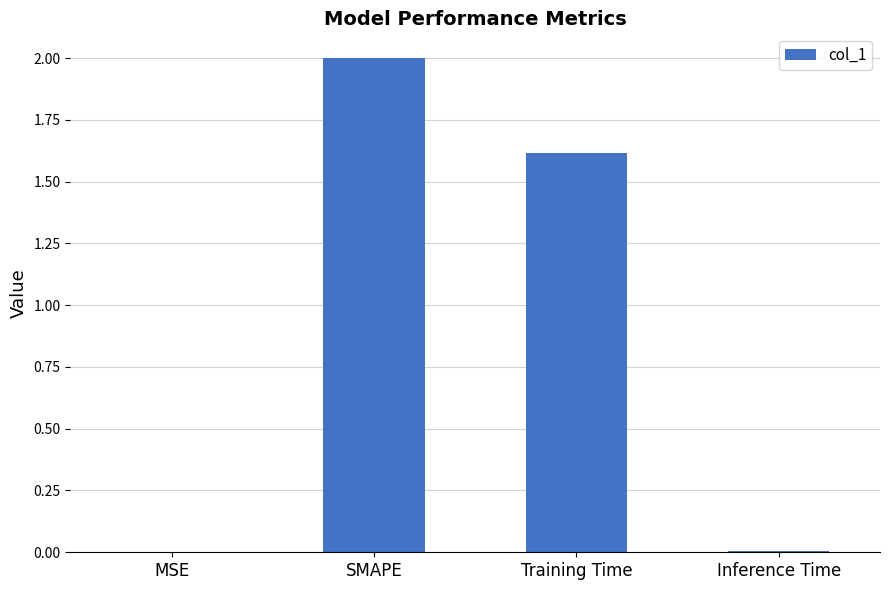

What is the maximum value shown in the chart?

2.0